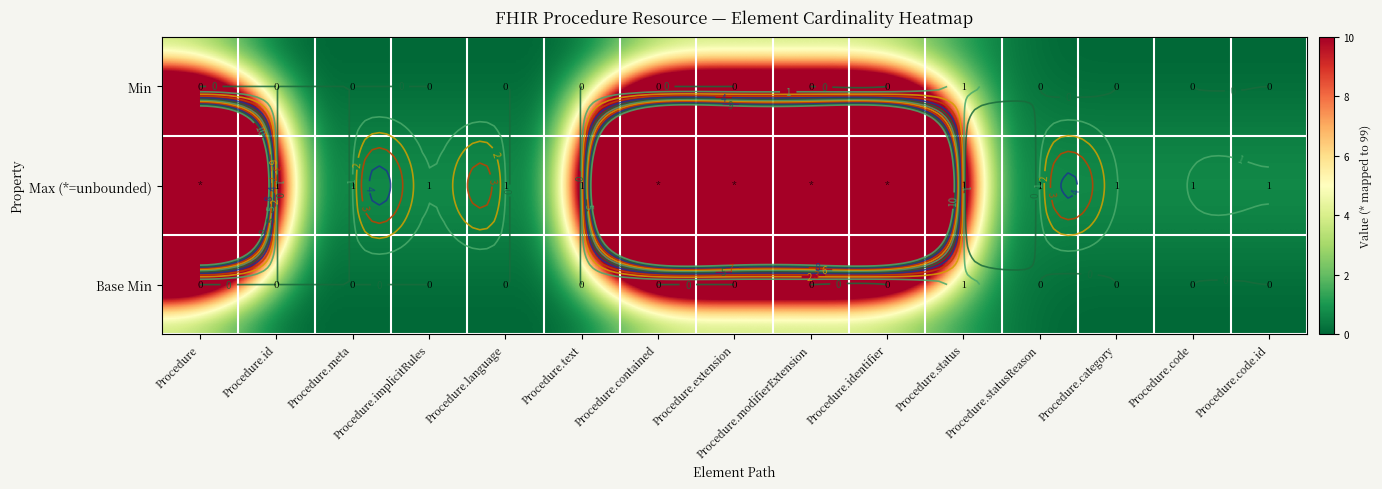

At which category does the chart reach its minimum across all series?

Procedure